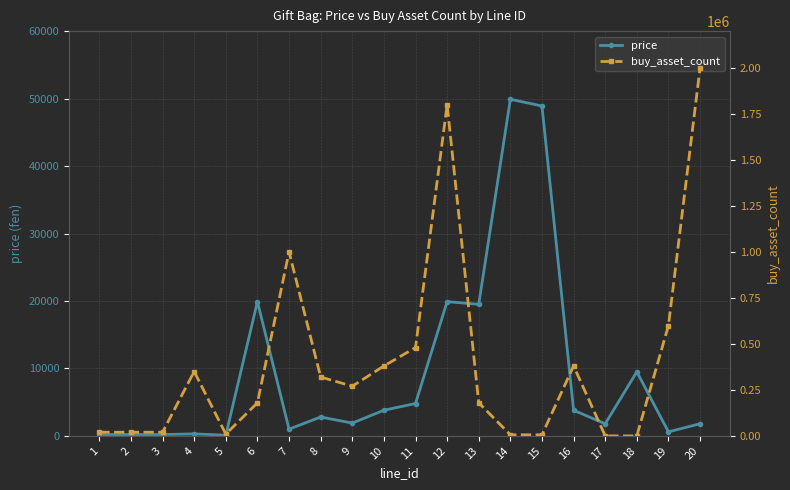

What is the value of the buy_asset_count point at the 6th from the left?

180000